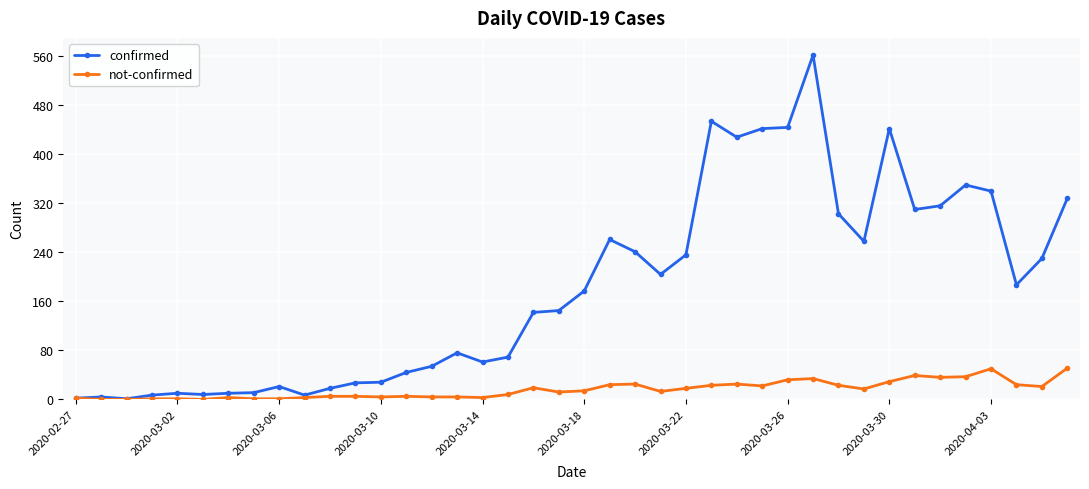

What is the difference between the maximum and minimum values in the confirmed series?

561